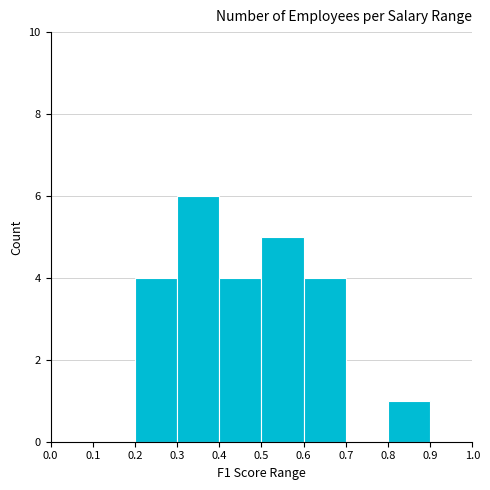

What is the height of the bar covering 0.4 to 0.5 on the x-axis? The values are not printed on the chart, so give them approximately, as read against the axis.

4